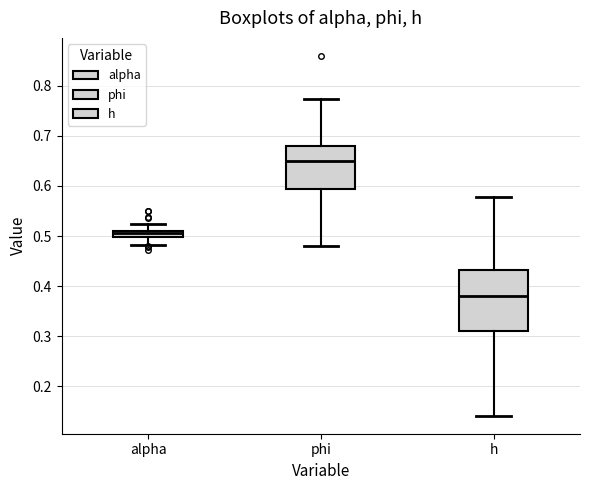

Which box is the tallest, from its lower edge to its upper edge?

h